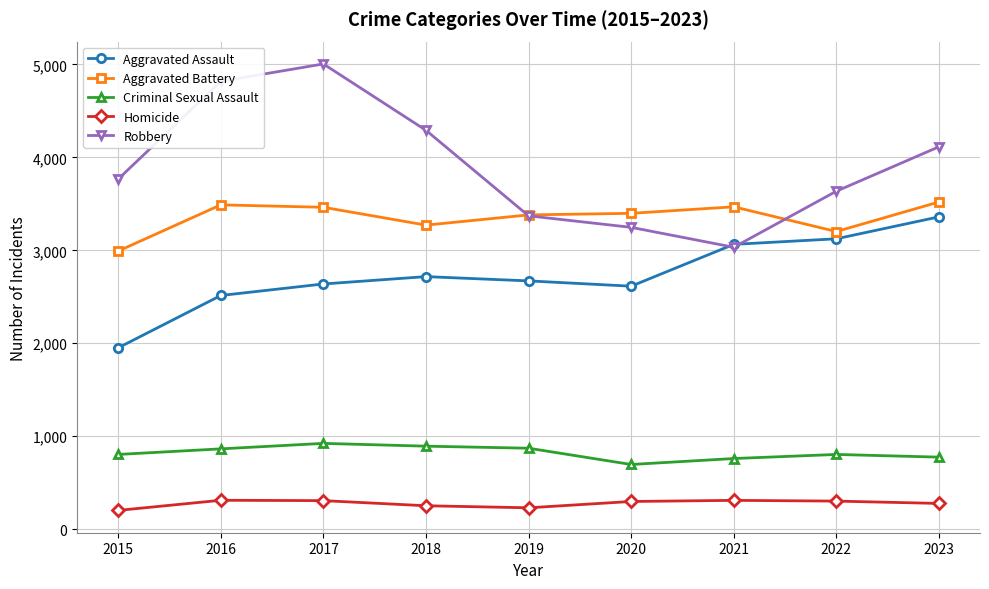

Between 2016 and 2022, which series saw the biggest shift?

Robbery